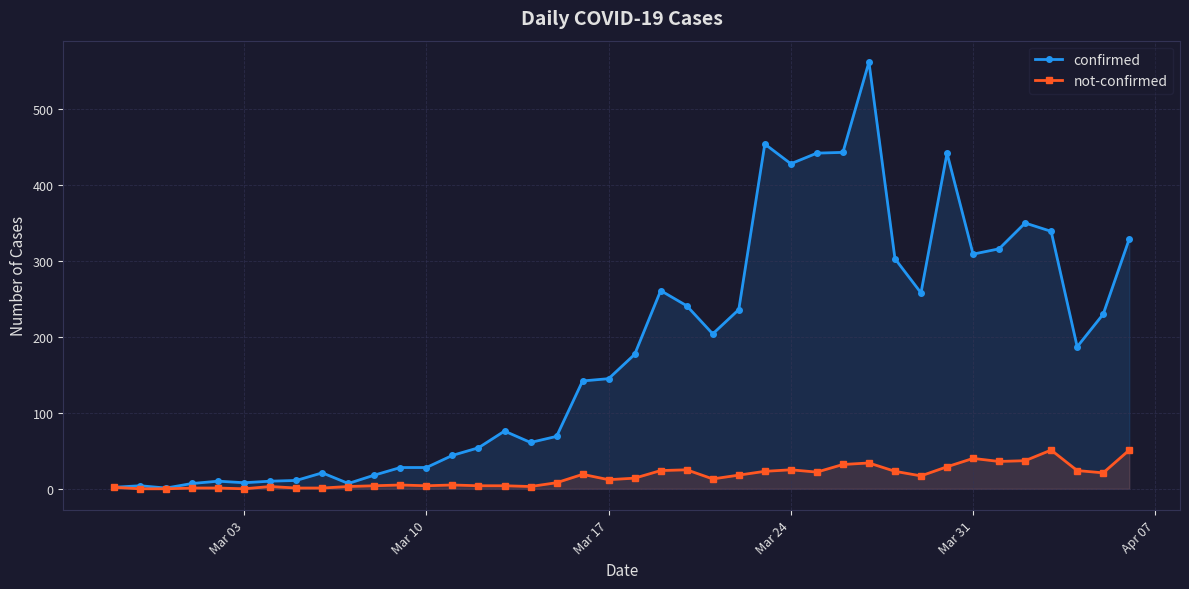

Rank the series by their maximum value, from lowest to highest.

not-confirmed, confirmed